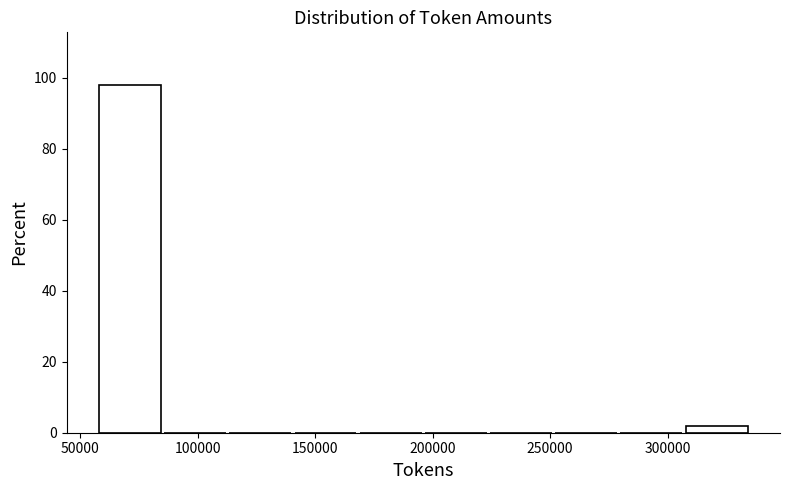

What is the height of the bar covering 60000 to 85000 on the x-axis? Neither the bar edges nor the heights are printed on the chart, so give them approximately, as read against the axes.

98